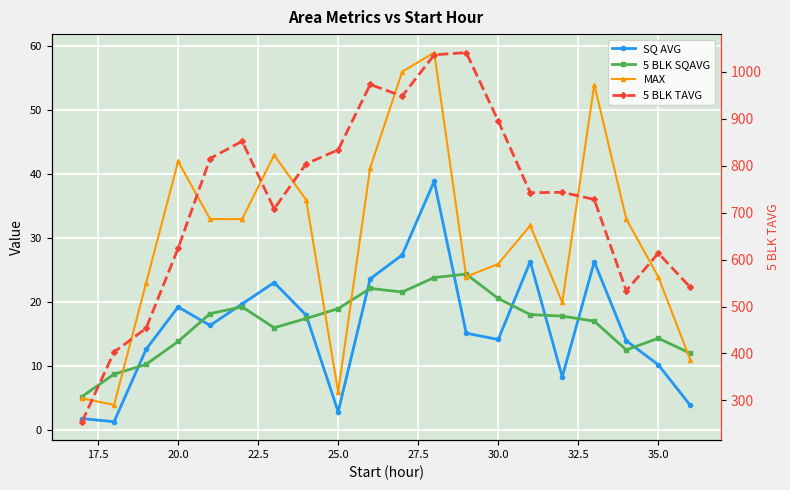

How many distinct data groups are displayed?

4